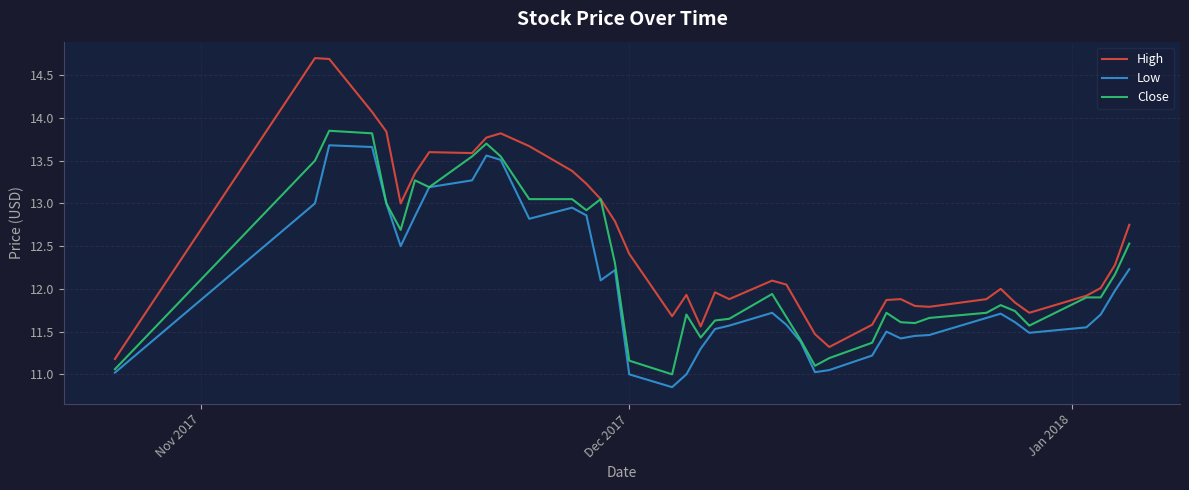

Does the chart display data point markers on the line(s)?

No